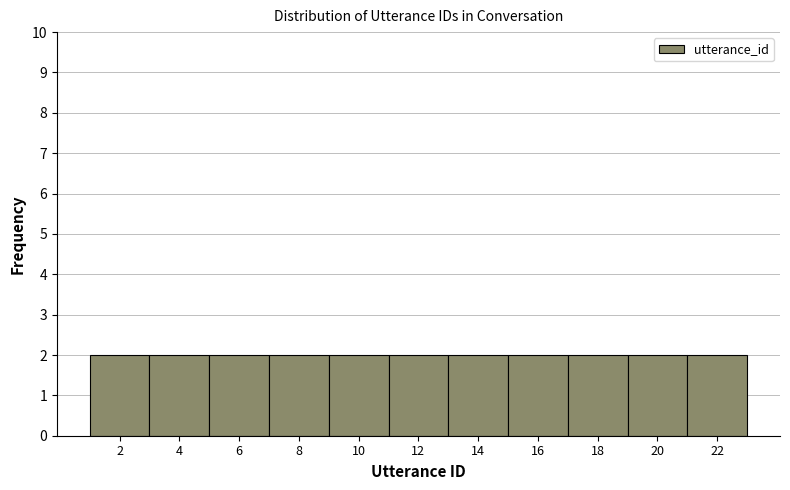

Reading left to right, transcribe this chart: for each bar, give the range it covers on the x-axis and its height. The values are not printed on the chart, so give them approximately, as read against the axis.

1 to 3: 2
3 to 5: 2
5 to 7: 2
7 to 9: 2
9 to 11: 2
11 to 13: 2
13 to 15: 2
15 to 17: 2
17 to 19: 2
19 to 21: 2
21 to 23: 2